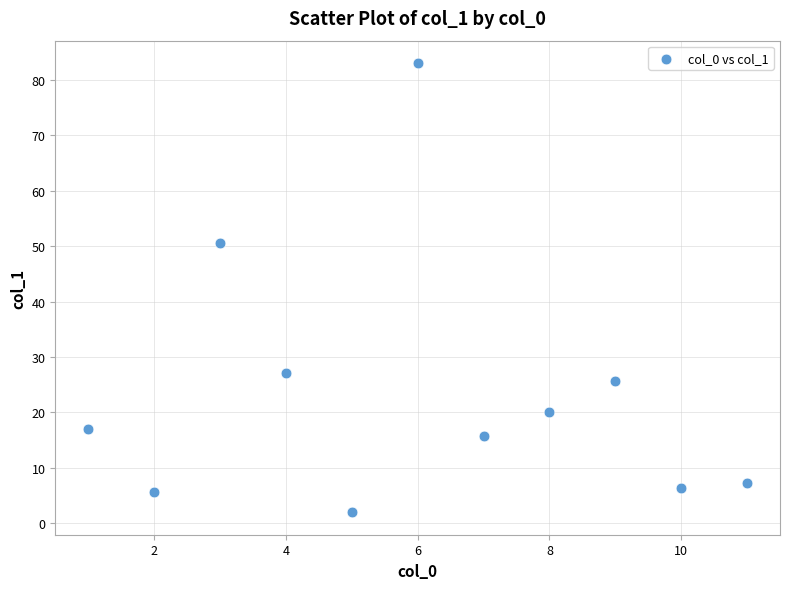

What is the range of Y values (max minus min)?

81.0